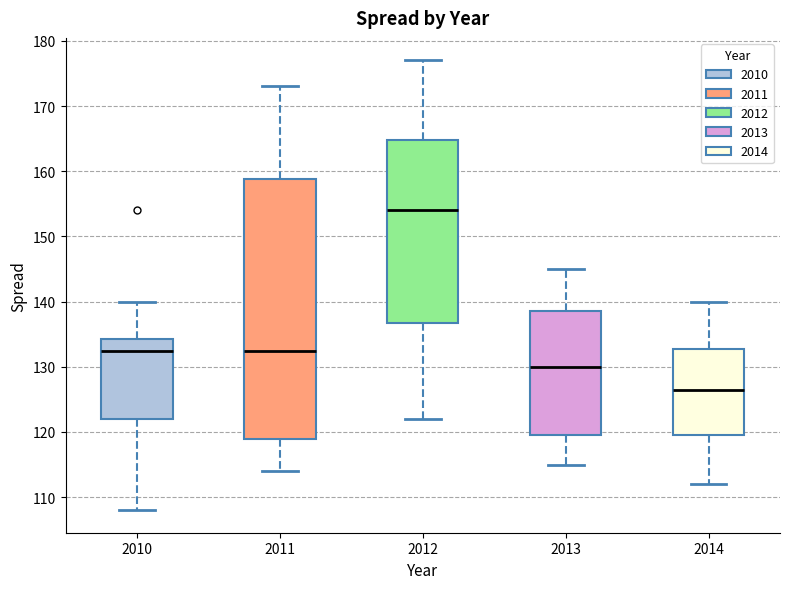

Reading left to right, transcribe this box plot: for each box, give where its median line is, the range the box spans, and where its two whiskers end, as read against the y-axis. The values are not printed on the chart, so give them approximately, as read against the axis.

2010: median 133, box 122 to 134, whiskers 108 to 140
2011: median 133, box 119 to 159, whiskers 114 to 173
2012: median 154, box 137 to 165, whiskers 122 to 177
2013: median 130, box 120 to 139, whiskers 115 to 145
2014: median 127, box 120 to 133, whiskers 112 to 140